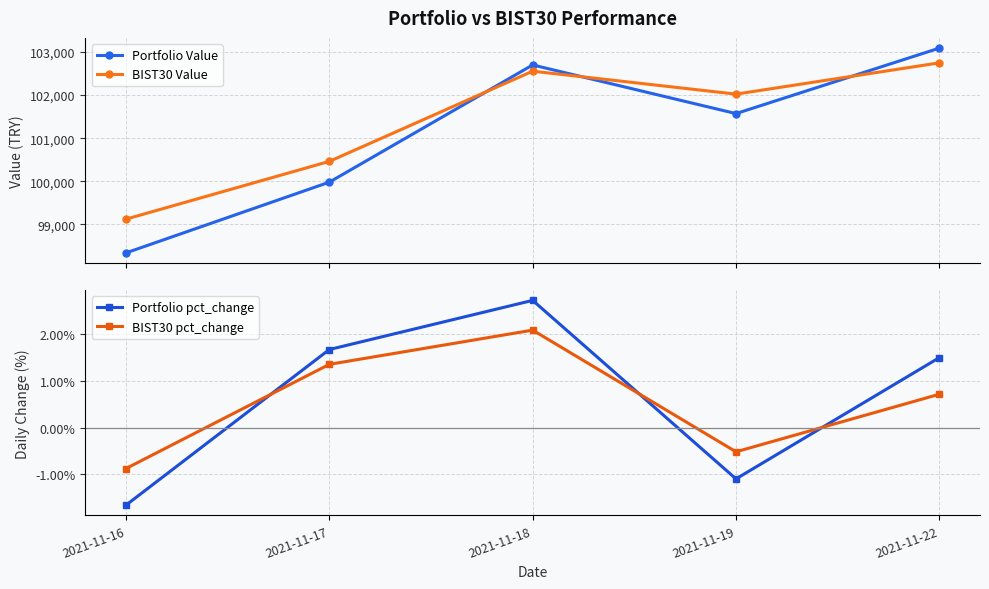

What is the sum of the Portfolio pct_change values at 2021-11-16 and 2021-11-18?

1.1